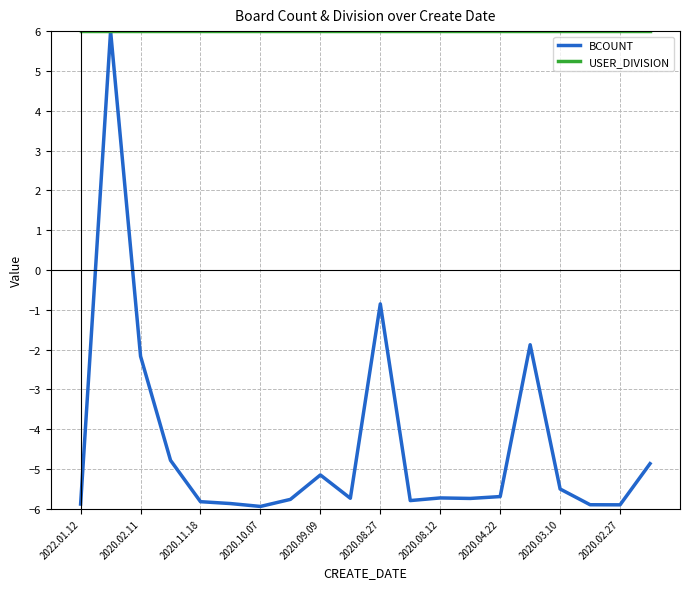

What is the difference between the maximum and minimum values in the BCOUNT series?

11.9